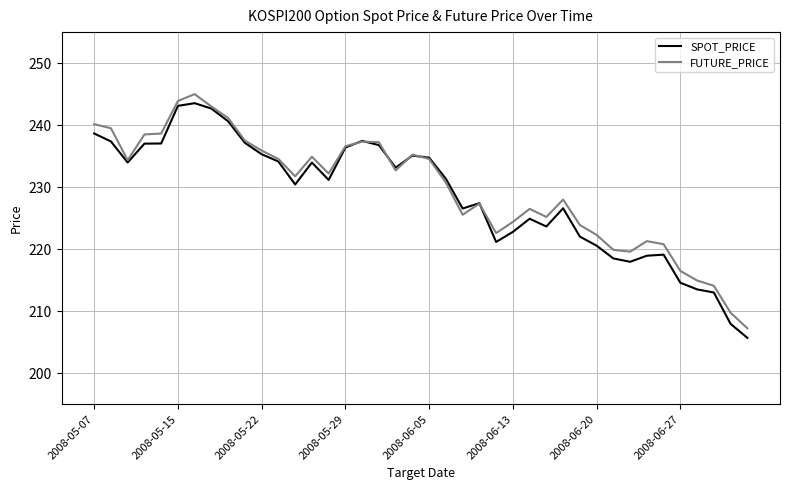

Which series has the widest spread of values?

SPOT_PRICE